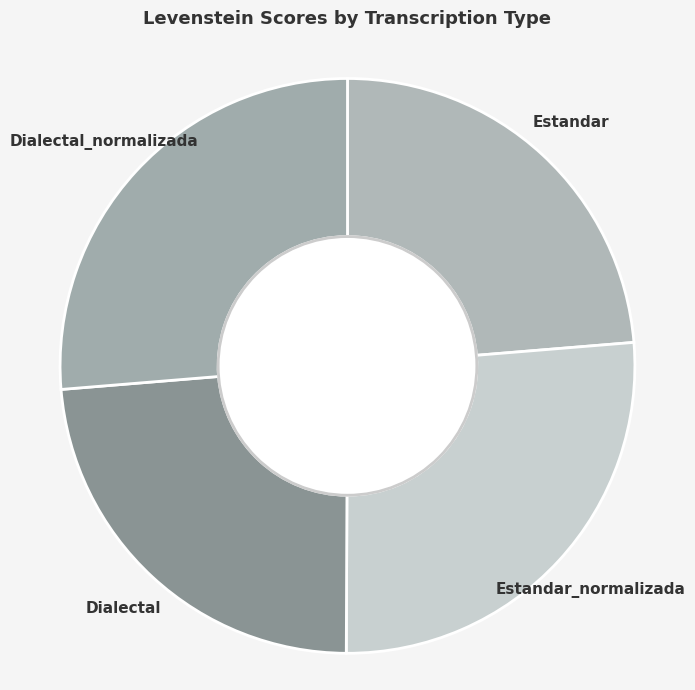

Is it true that Dialectal is 14% of the pie?

False